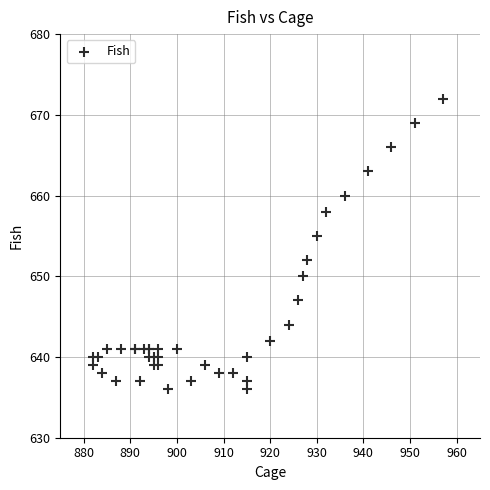

What Y value in the scatter plot is closest to 654?

655